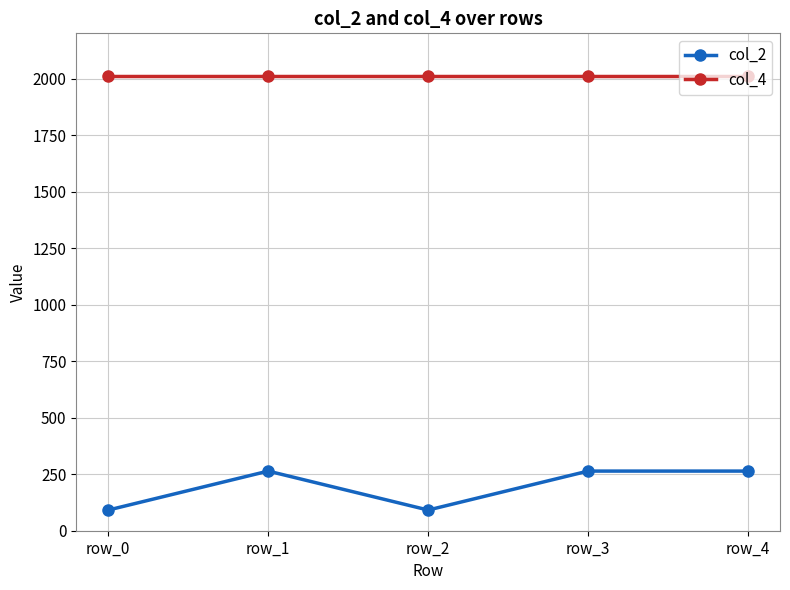

The value of col_4 at row_4 is 2010.0. True or false?

True